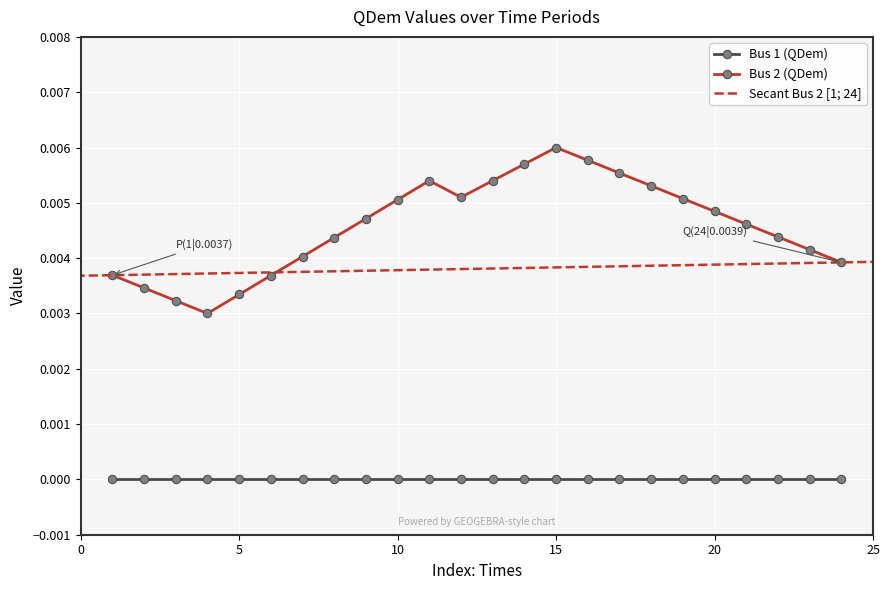

How many interior local peaks (higher than both neighbors) does the data have?

2